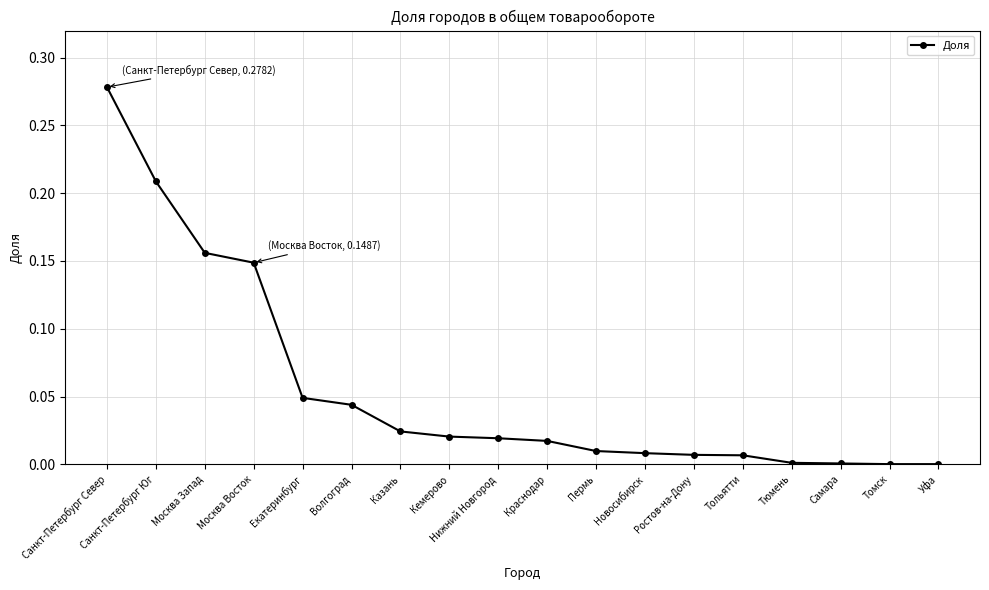

Is it true that the value at Самара is 0.0?

True